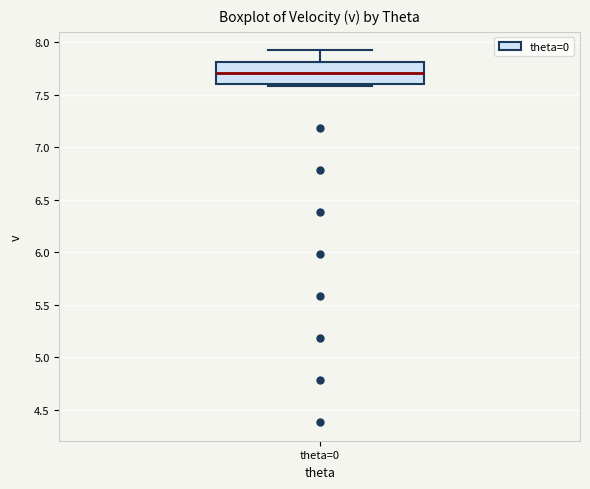

Transcribe this box plot: give where the median line is, the range the box spans, and where the two whiskers end, as read against the y-axis. The values are not printed on the chart, so give them approximately, as read against the axis.

median 7.7, box 7.6 to 7.8, whiskers 7.6 (just below the box's lower edge) to 7.9